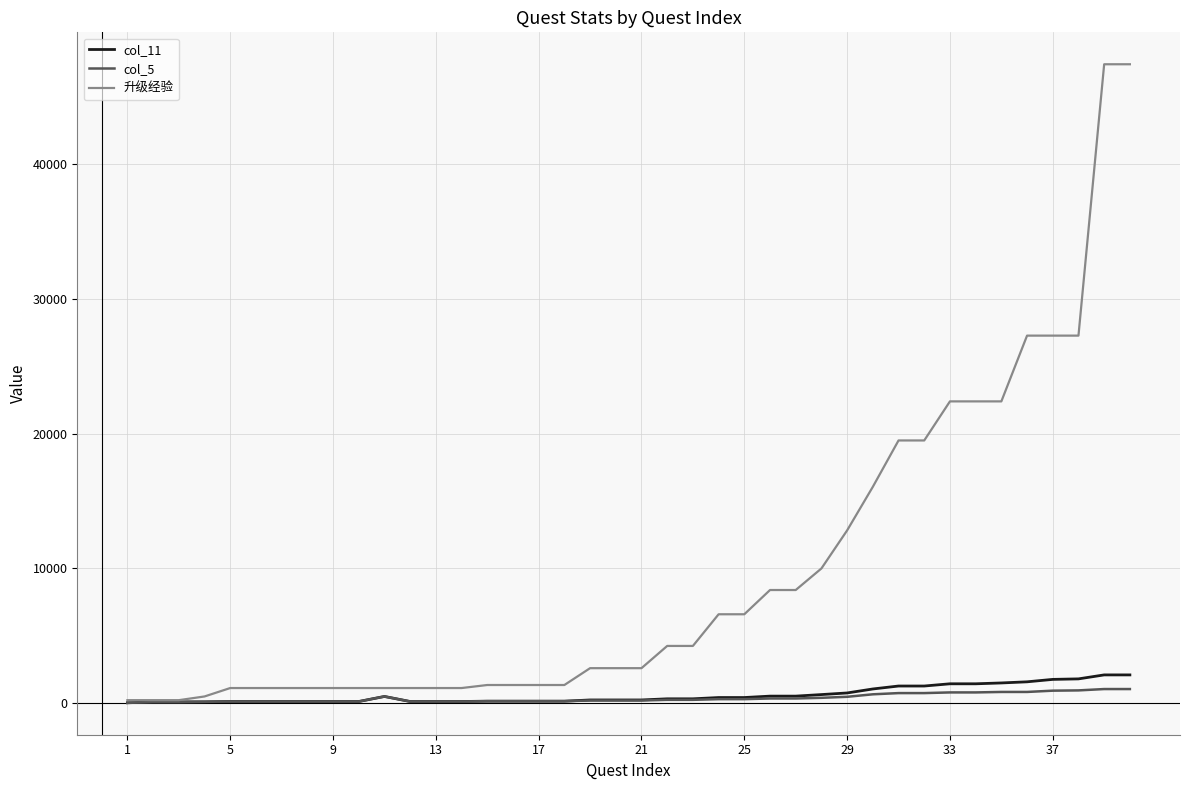

Which series has the largest range (max minus min)?

升级经验